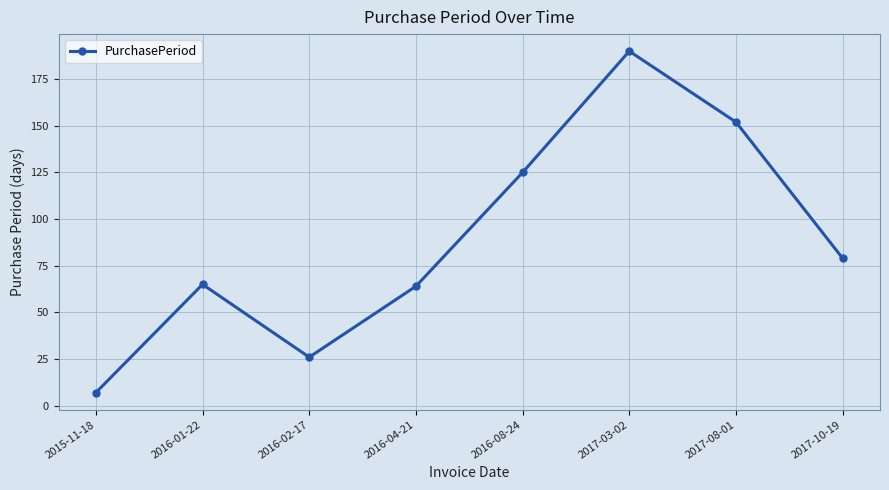

What is the greatest value displayed?

190